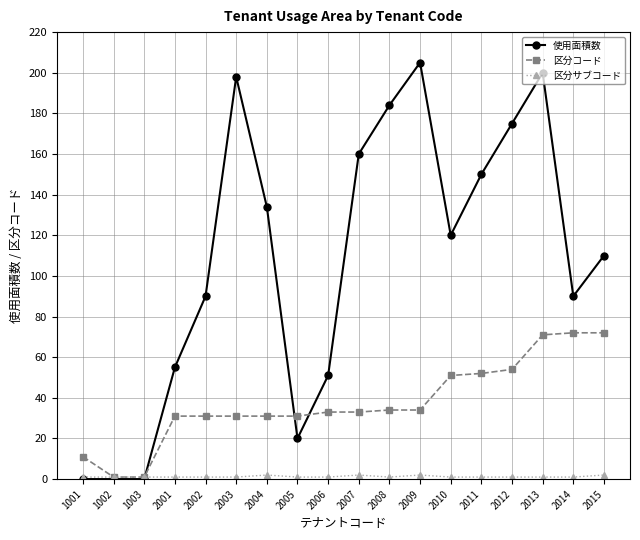

The 区分コード series shows 72 at 2010. True or false?

False